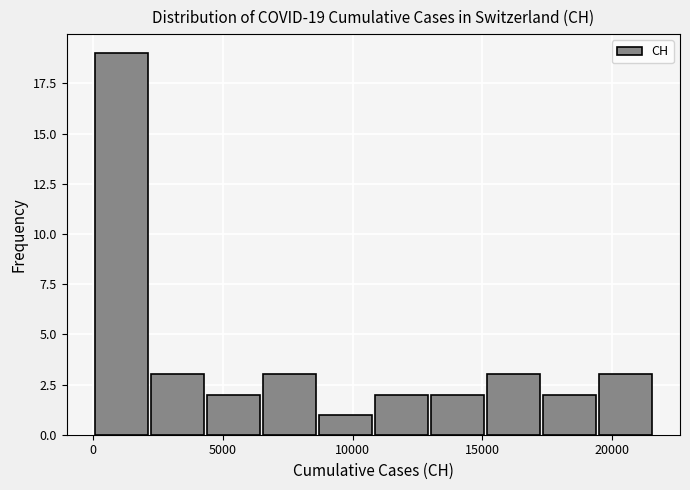

Which range on the x-axis has the tallest bar?

0 to 2000